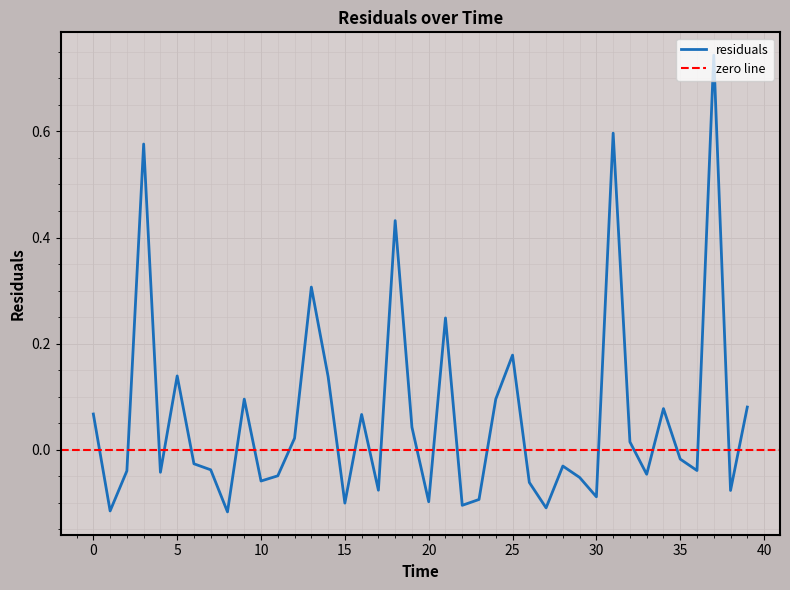

What is the maximum value shown in the chart?

0.7